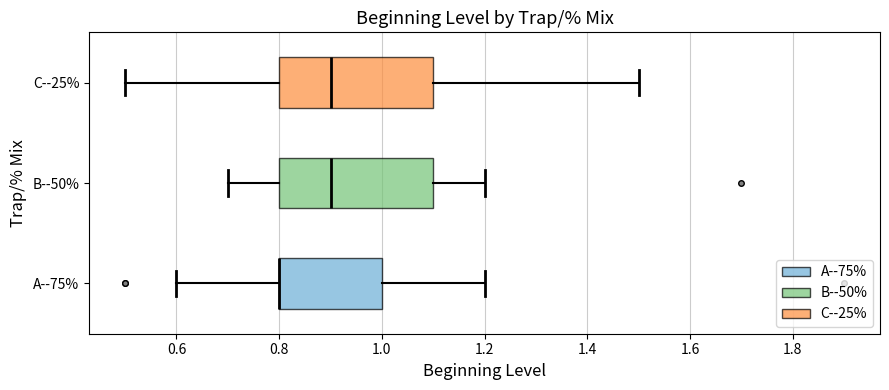

Where is the right edge of the box for A--75% on the x-axis? The values are not printed on the chart, so give them approximately, as read against the axis.

1.0